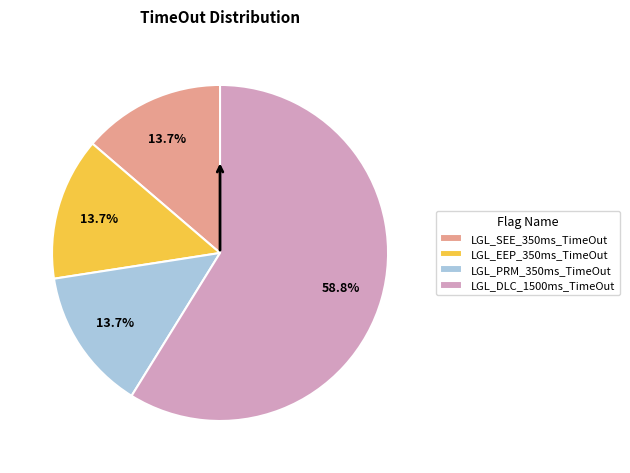

How many slices are in this pie chart?

4